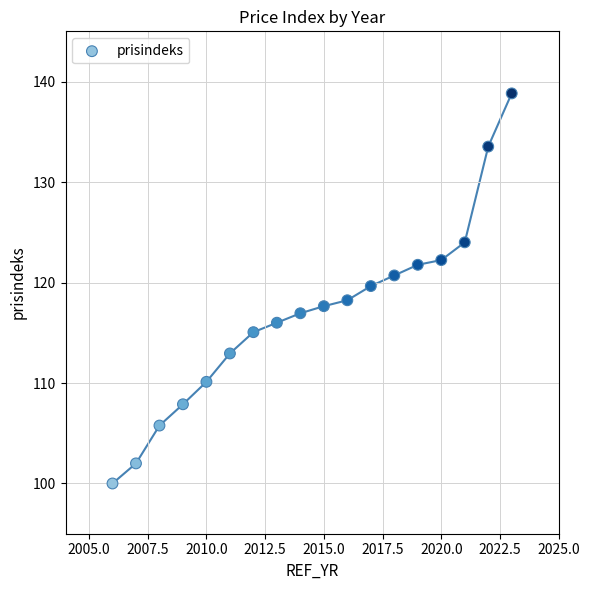

What is the range of Y values (max minus min)?

38.8